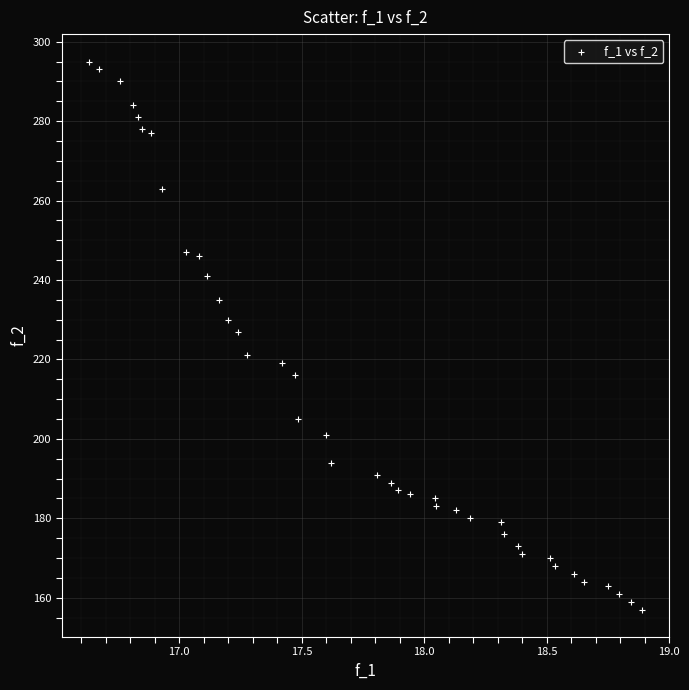

What is the range of Y values (max minus min)?

138